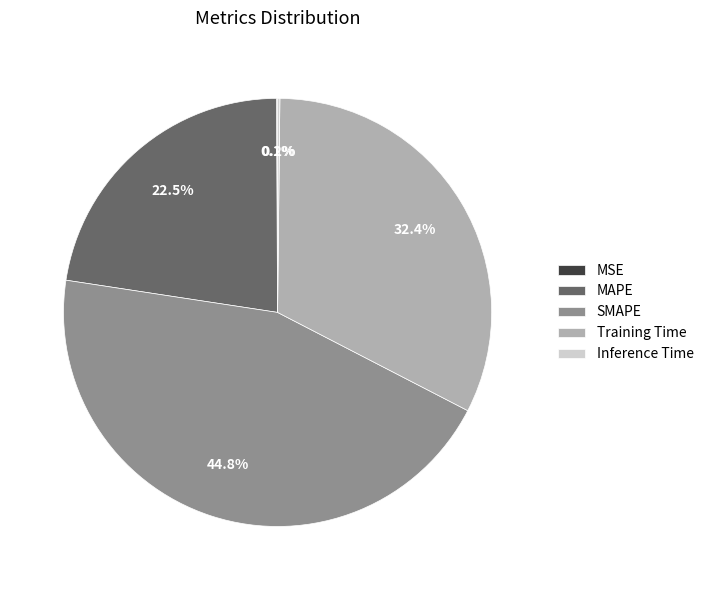

Is it true that Training Time is 32% of the pie?

True